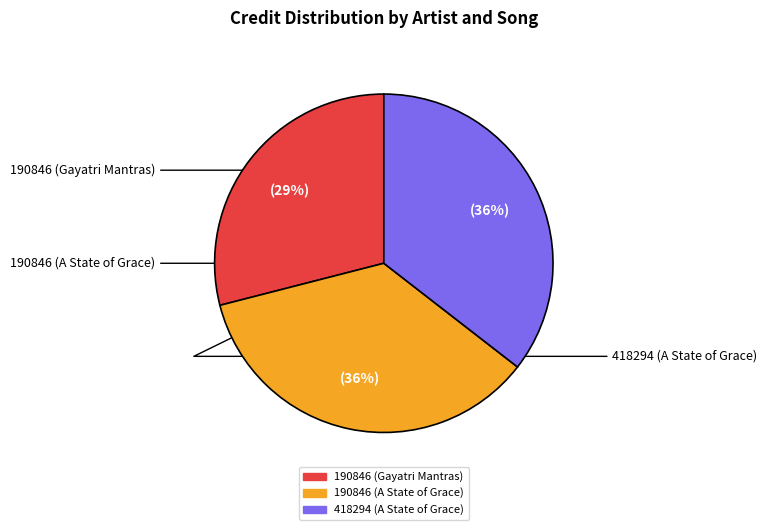

To the nearest percent, what is the difference between the largest and smallest slice percentages?

7%